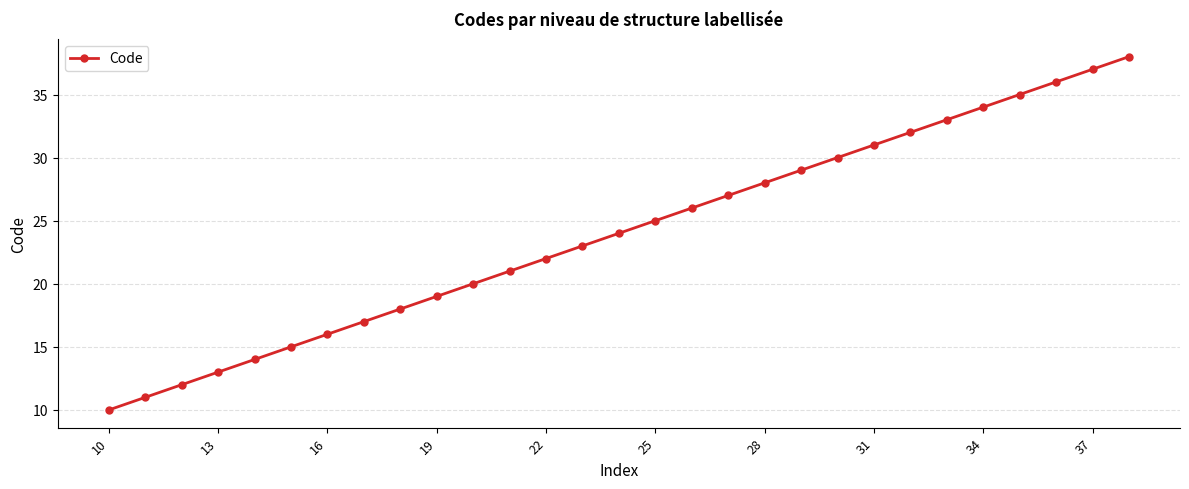

How many values are below 24?

14